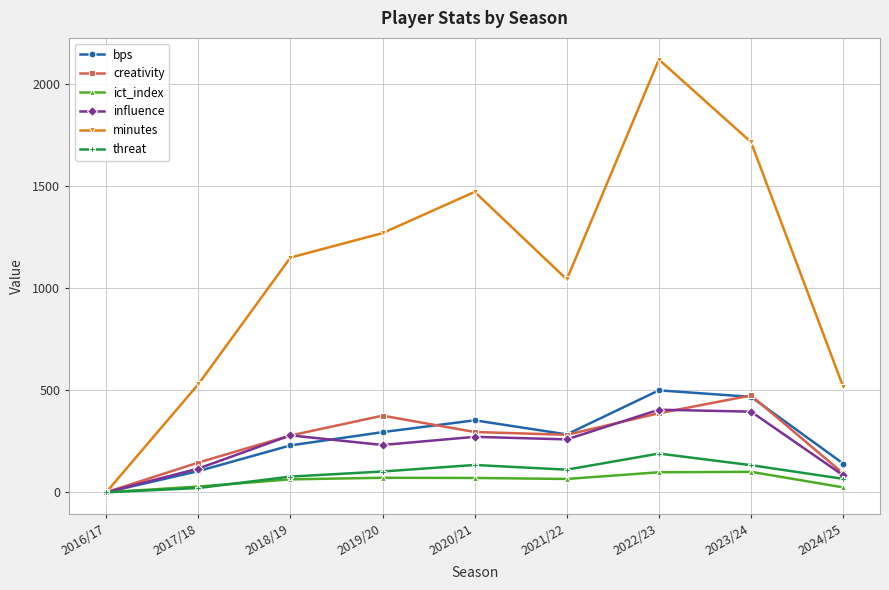

At which label does minutes reach its minimum?

2016/17